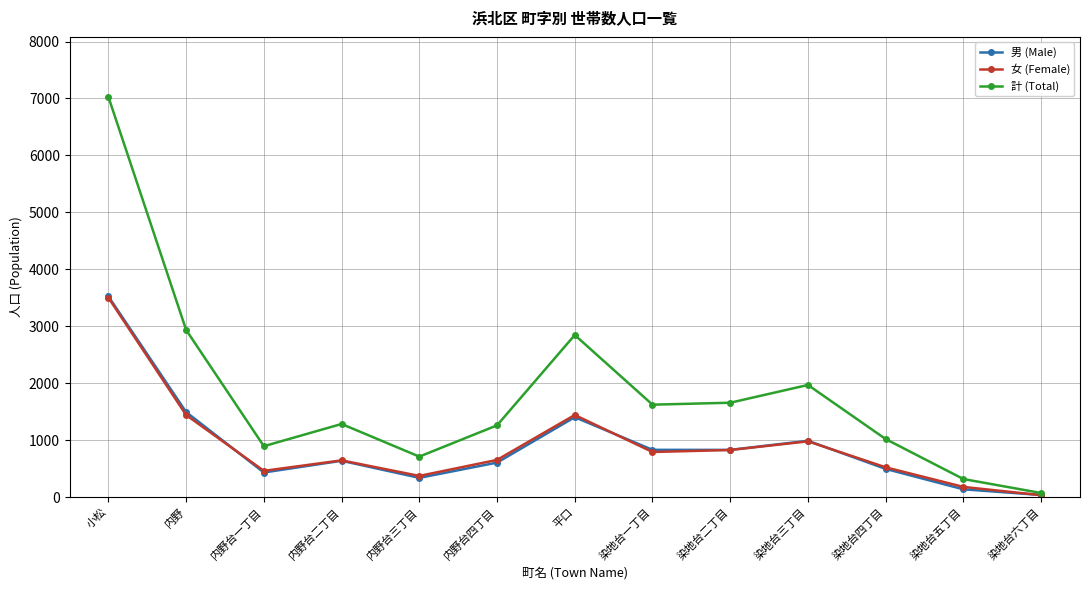

Is the value of 計 (Total) at 小松 greater than the value of 男 (Male) at 染地台六丁目?

Yes